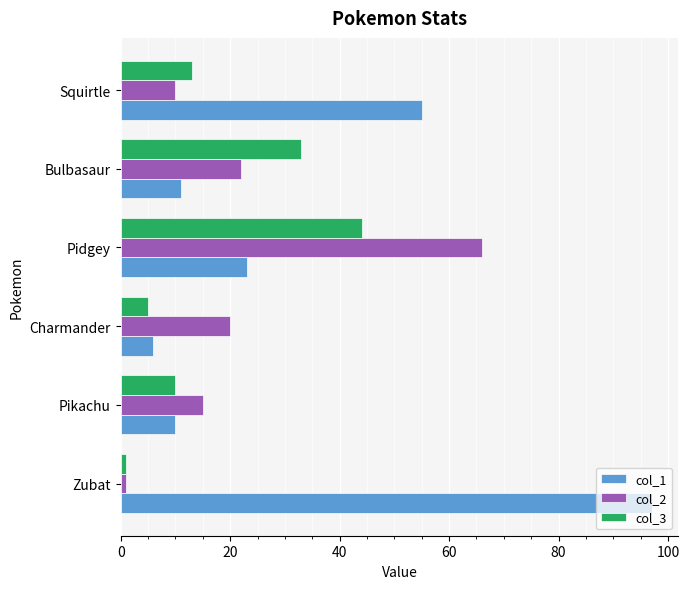

What is the sum of the col_3 values at Pikachu and Squirtle?

23